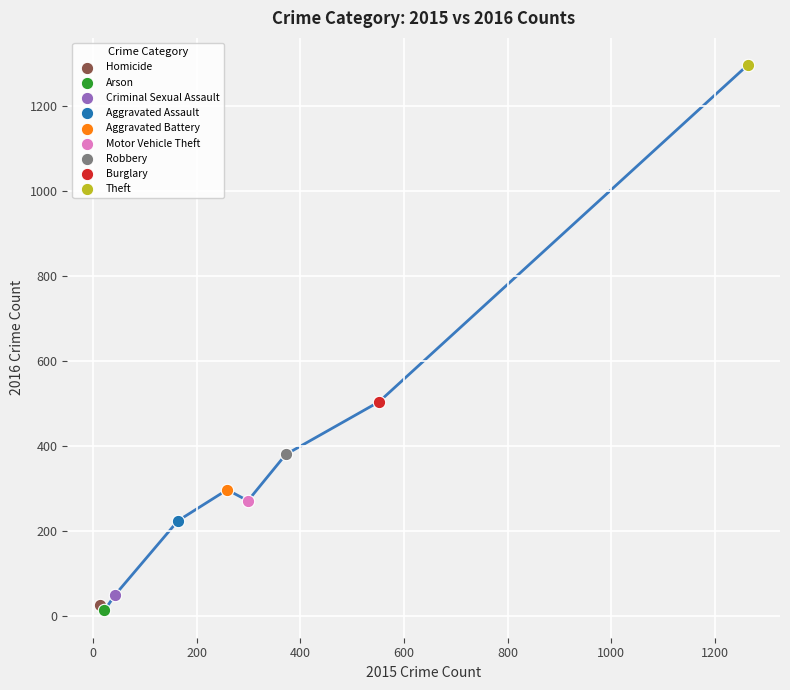

Which series reaches the maximum Y coordinate?

Theft